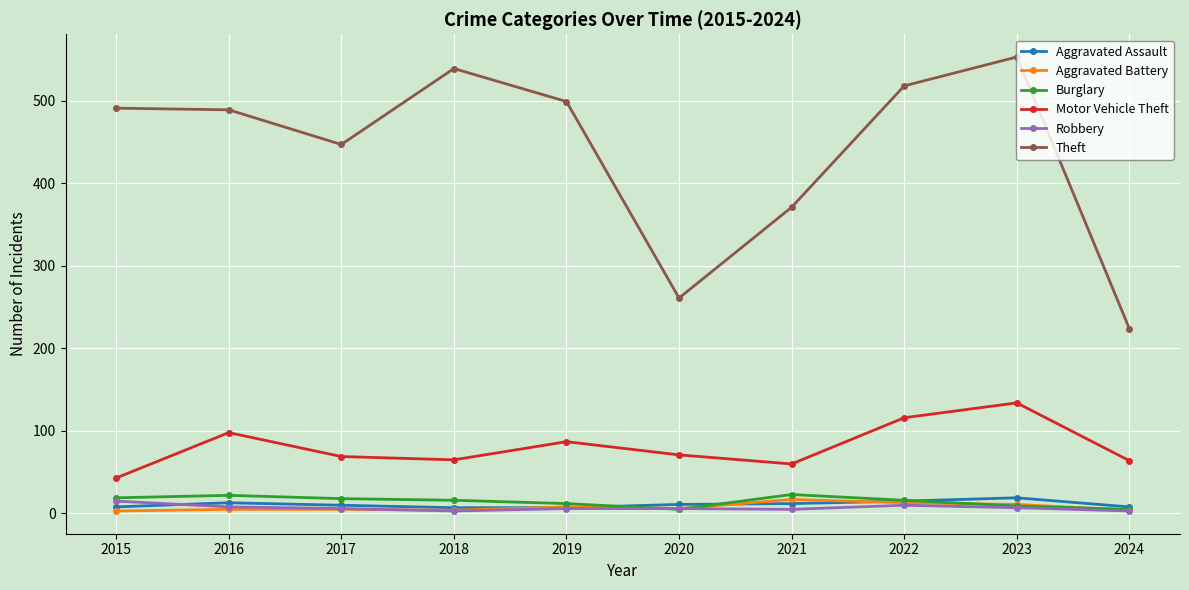

True or false: Robbery and Motor Vehicle Theft intersect in this chart.

False